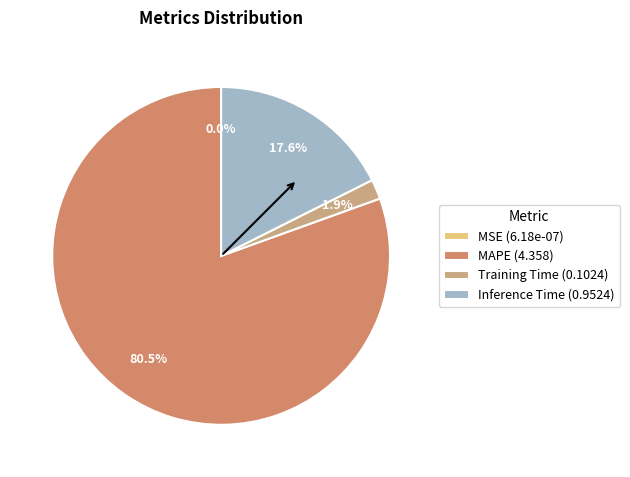

To the nearest percent, what is the average slice percentage?

25%